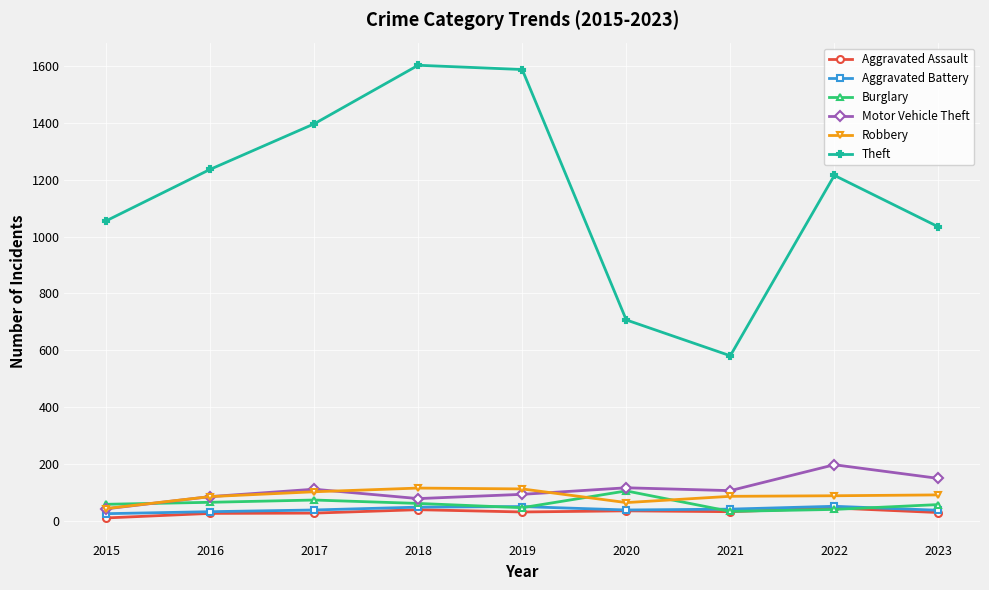

Which category has the highest value in the Theft series?

2018